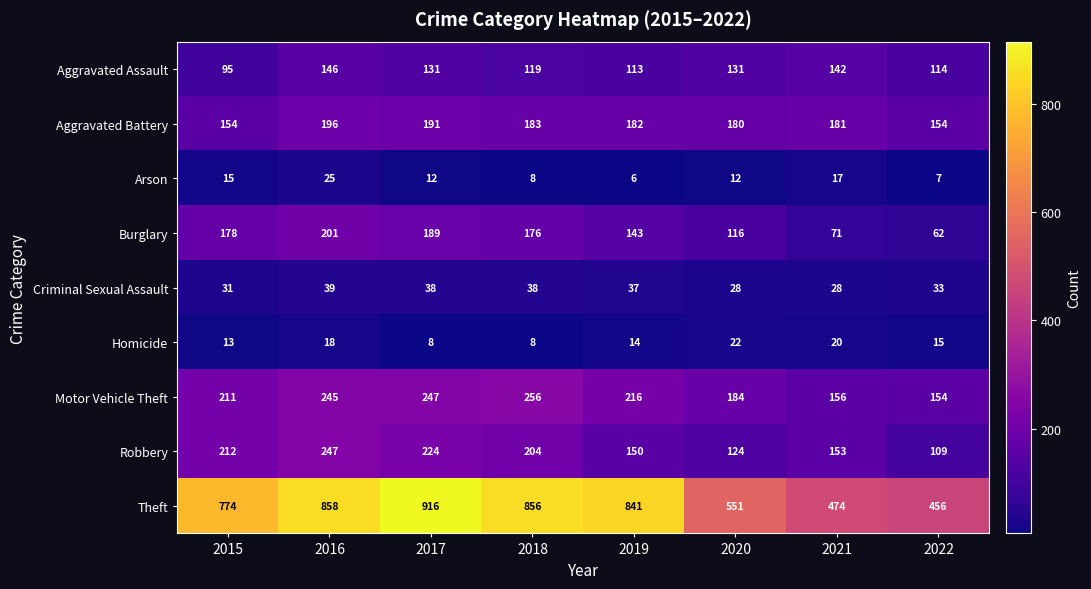

What is the difference between the maximum and minimum values in the Aggravated Battery series?

42